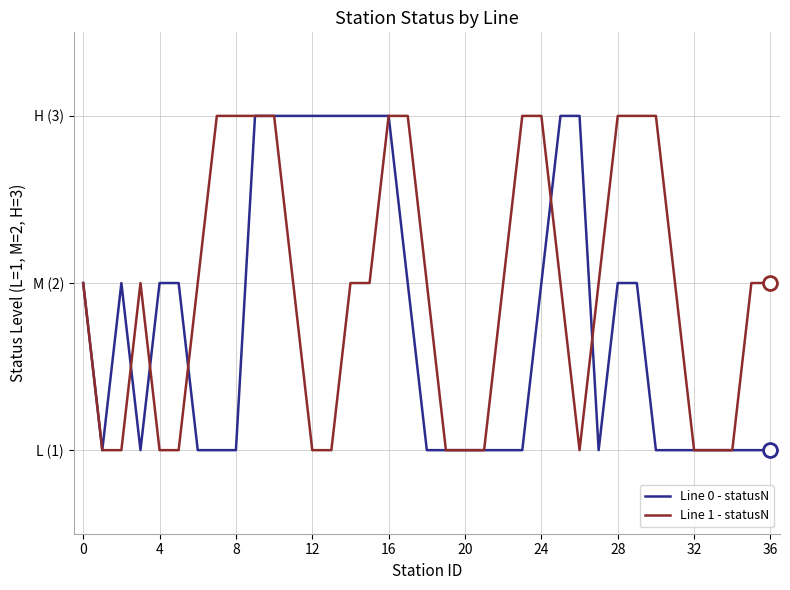

What is the minimum value for Line 1 - statusN?

1